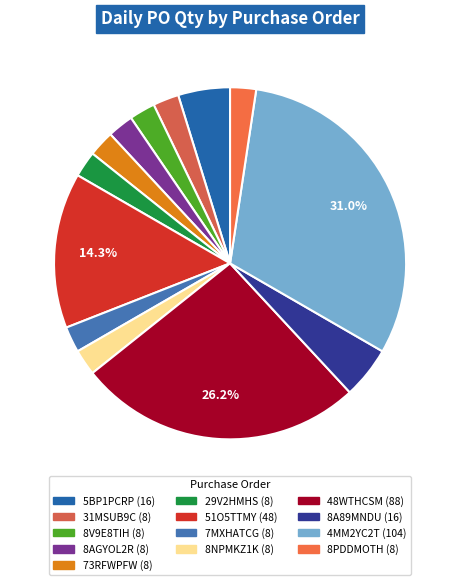

Combined, do 29V2HMHS and 5BP1PCRP account for over 50%?

No